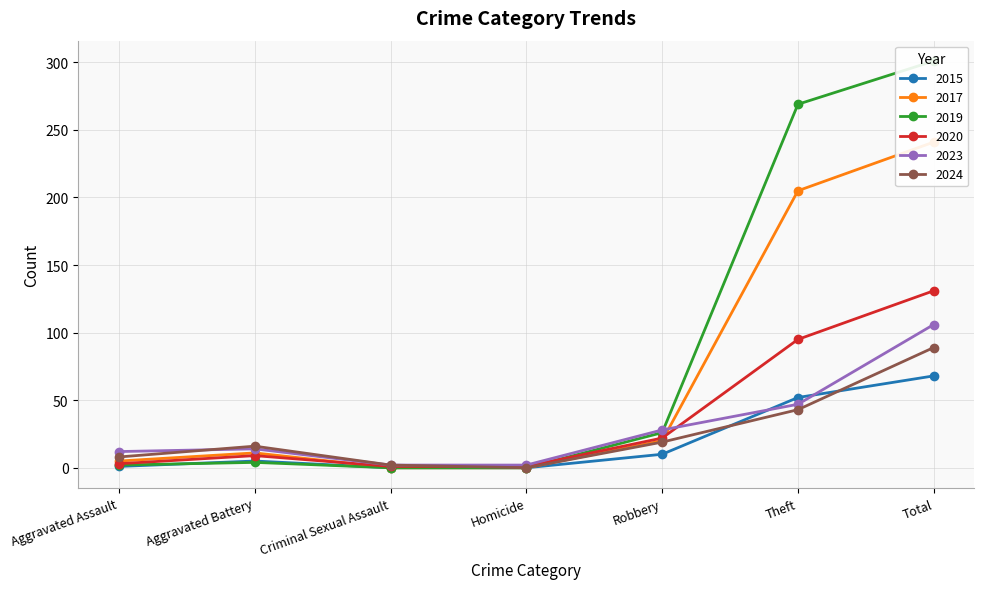

Is the value of 2019 at Theft greater than the value of 2023 at Aggravated Assault?

Yes